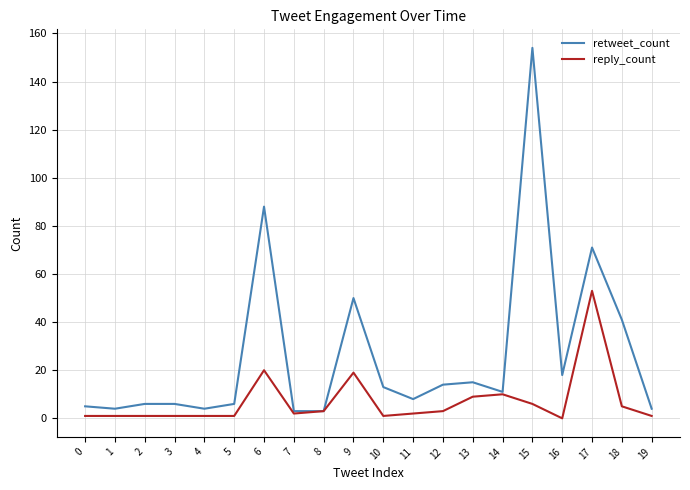

Does the chart display data point markers on the line(s)?

No